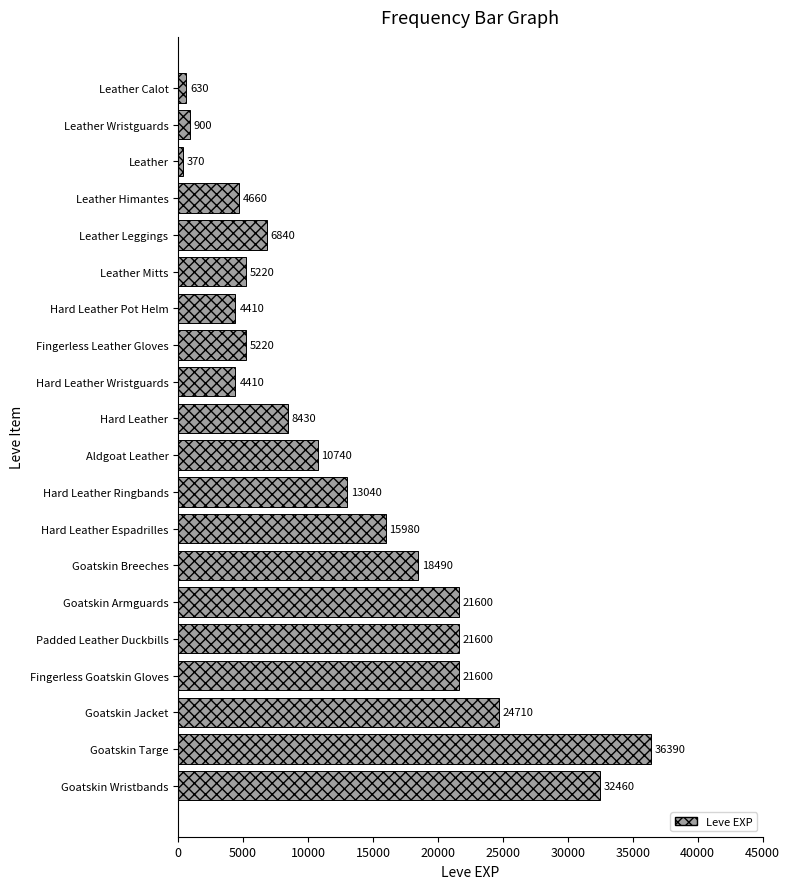

What is the sum of all values?

257700